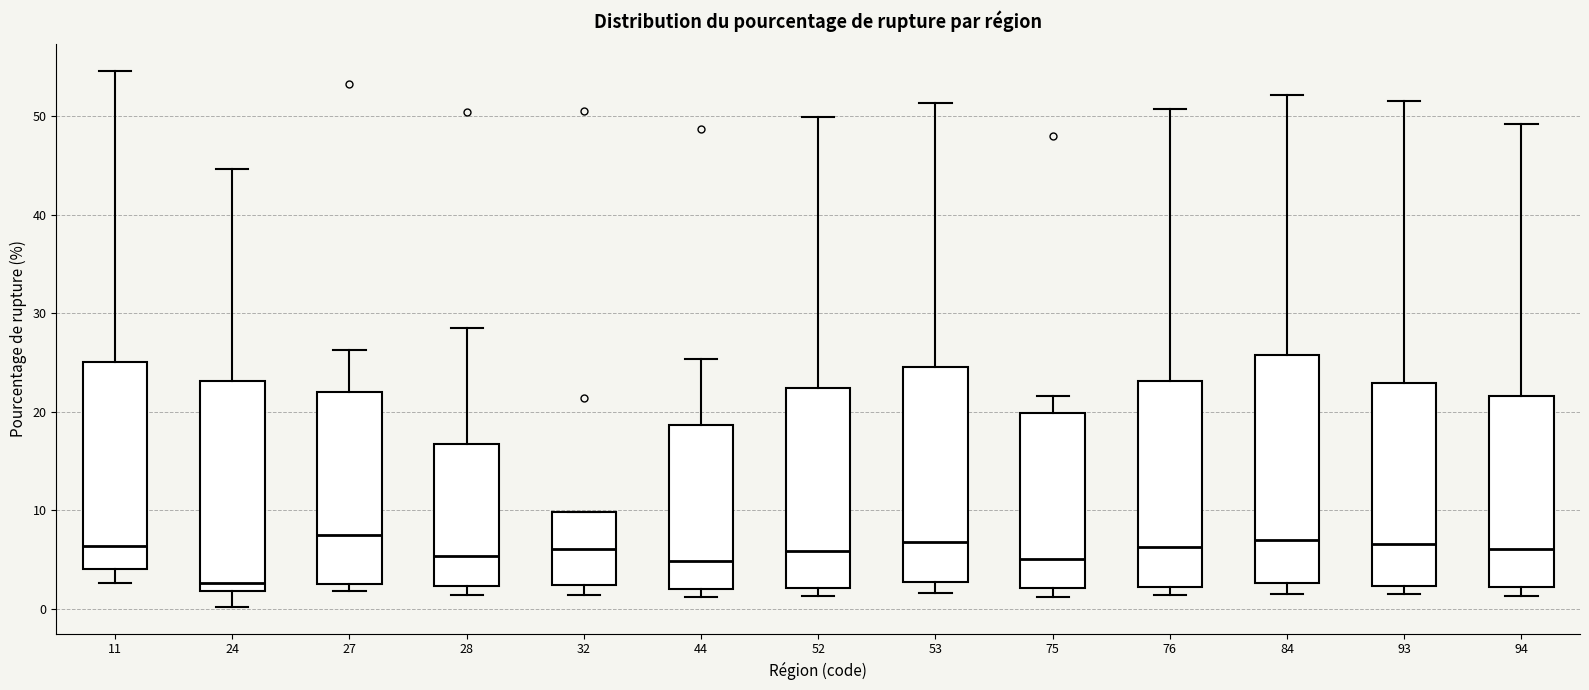

Reading left to right, read every box against the y-axis: the position of its median line, the range the box covers, and the ends of its whiskers. The values are not printed on the chart, so give them approximately, as read against the axis.

11: median 6, box 4 to 25, whiskers 3 to 55
24: median 3, box 2 to 23, whiskers 0 to 45
27: median 8, box 3 to 22, whiskers 2 to 26
28: median 5, box 2 to 17, whiskers 1 to 28
32: median 6, box 2 to 10, whiskers 1 to 10
44: median 5, box 2 to 19, whiskers 1 to 25
52: median 6, box 2 to 22, whiskers 1 to 50
53: median 7, box 3 to 25, whiskers 2 to 51
75: median 5, box 2 to 20, whiskers 1 to 22
76: median 6, box 2 to 23, whiskers 1 to 51
84: median 7, box 3 to 26, whiskers 2 to 52
93: median 7, box 2 to 23, whiskers 1 to 51
94: median 6, box 2 to 22, whiskers 1 to 49